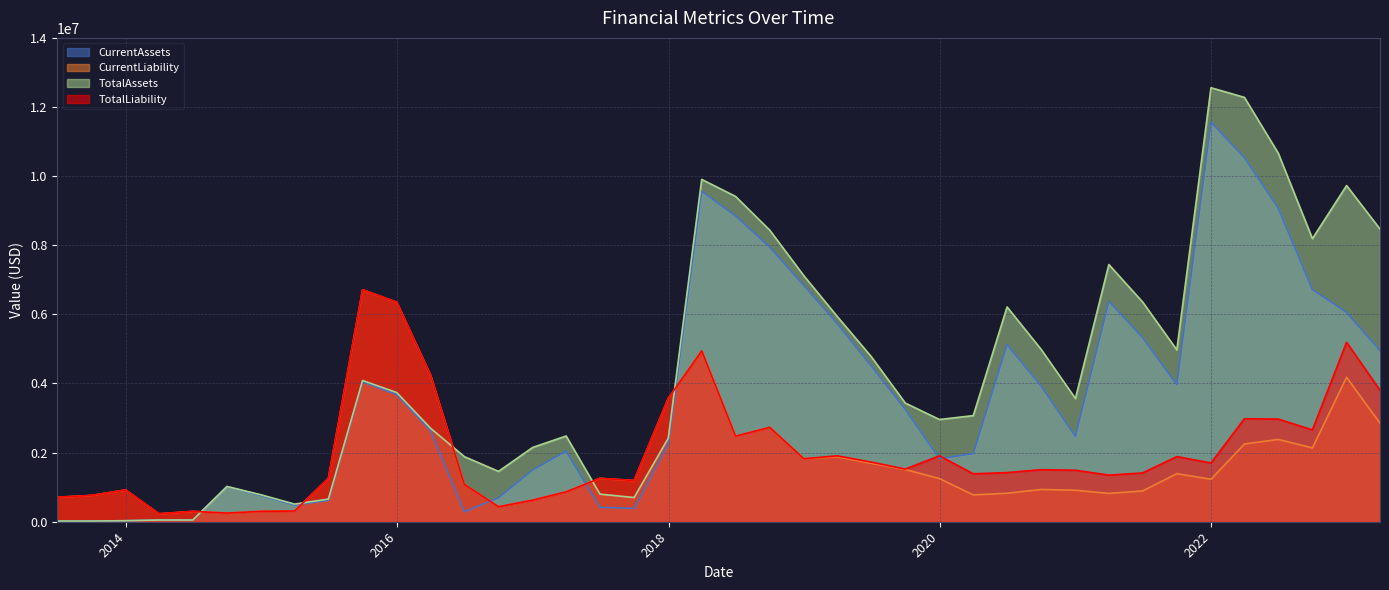

What is the value of the TotalAssets point at the 29th from the left?

6215000